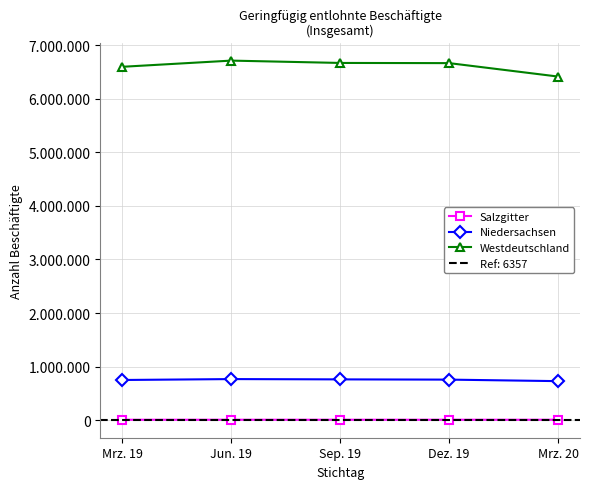

Does the chart have visible grid lines?

Yes